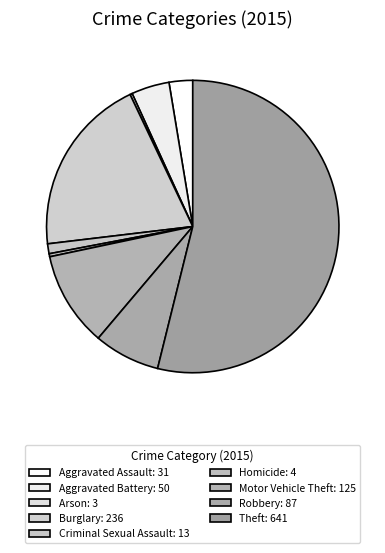

To the nearest percent, what is the difference between the Theft and Burglary slice percentages?

34%